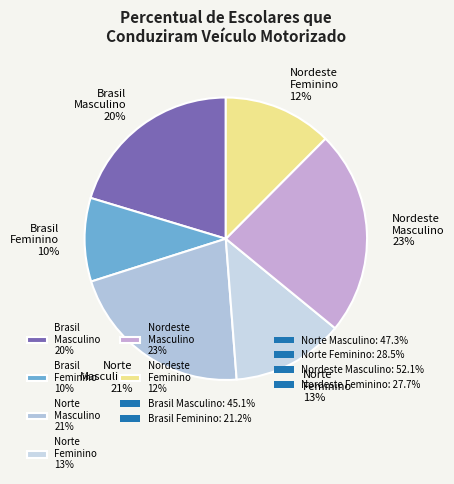

Which has a higher value, Nordeste Masculino 23% or Brasil Masculino 20%?

Nordeste Masculino 23%